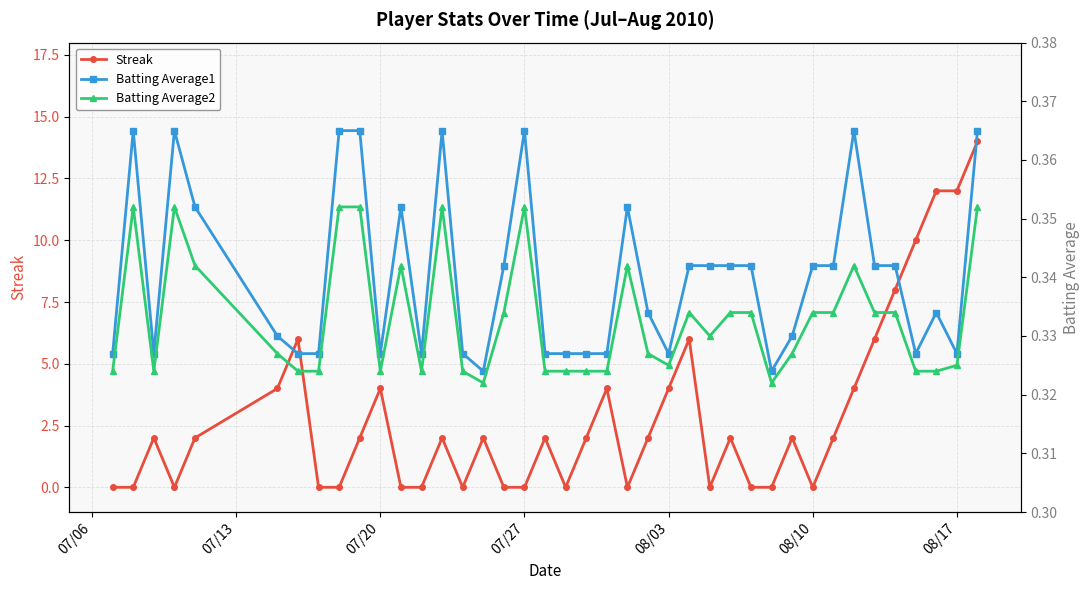

What is the maximum value for Streak?

14